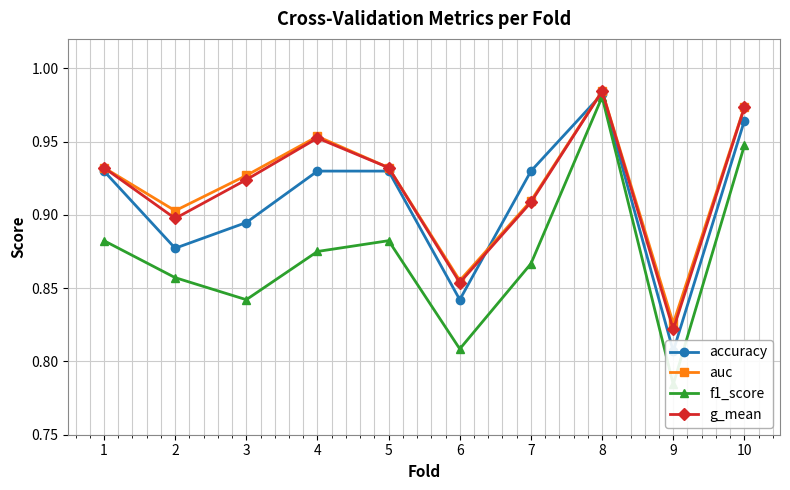

The auc series shows 1.4 at 4. True or false?

False